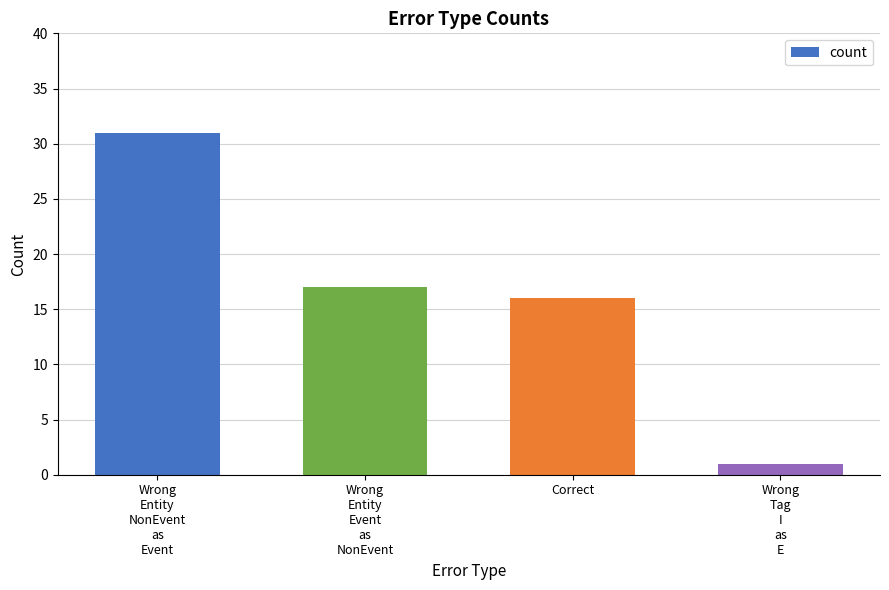

Which category has the highest value across all series?

Wrong
Entity
NonEvent
as
Event